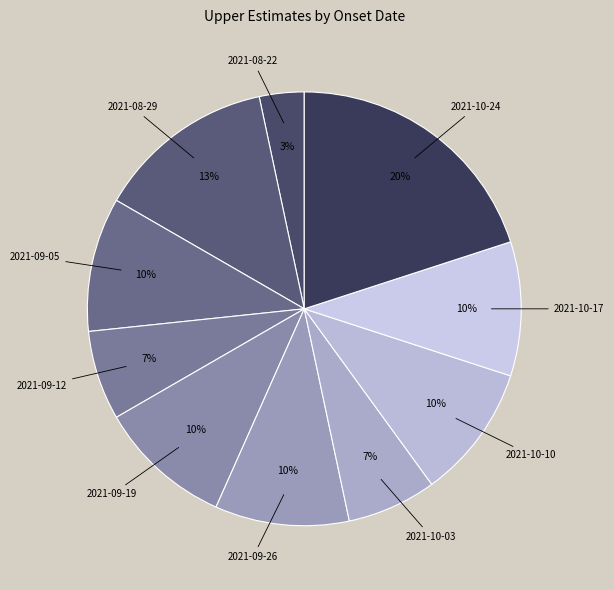

Count the number of slices in the pie.

10